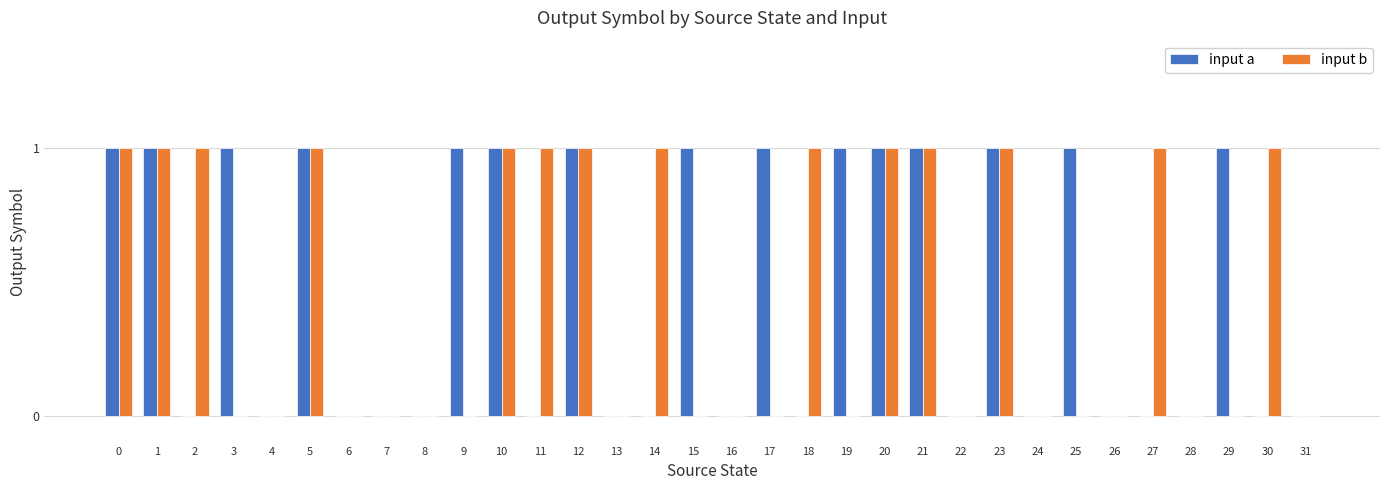

How many distinct data groups are displayed?

2